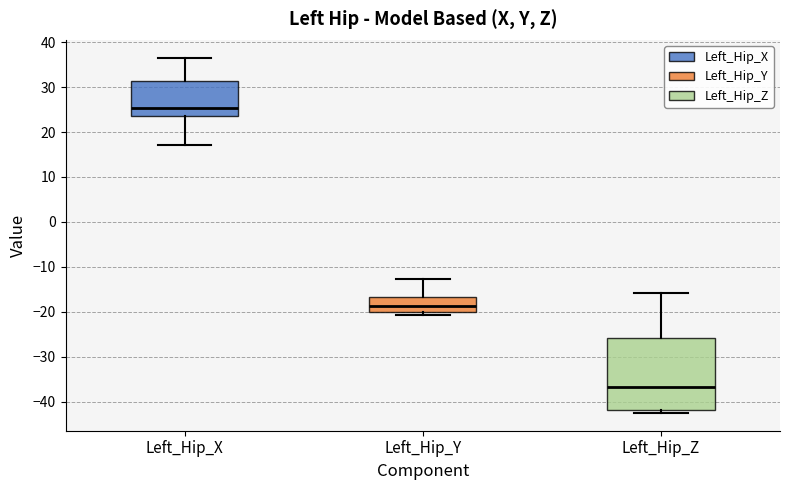

Reading left to right, transcribe this box plot: for each box, give where its median line is, the range the box spans, and where its two whiskers end, as read against the y-axis. The values are not printed on the chart, so give them approximately, as read against the axis.

Left_Hip_X: median 25, box 24 to 31, whiskers 17 to 37
Left_Hip_Y: median -19, box -20 to -17, whiskers -21 to -13
Left_Hip_Z: median -37, box -42 to -26, whiskers -42 (just below the box's lower edge) to -16